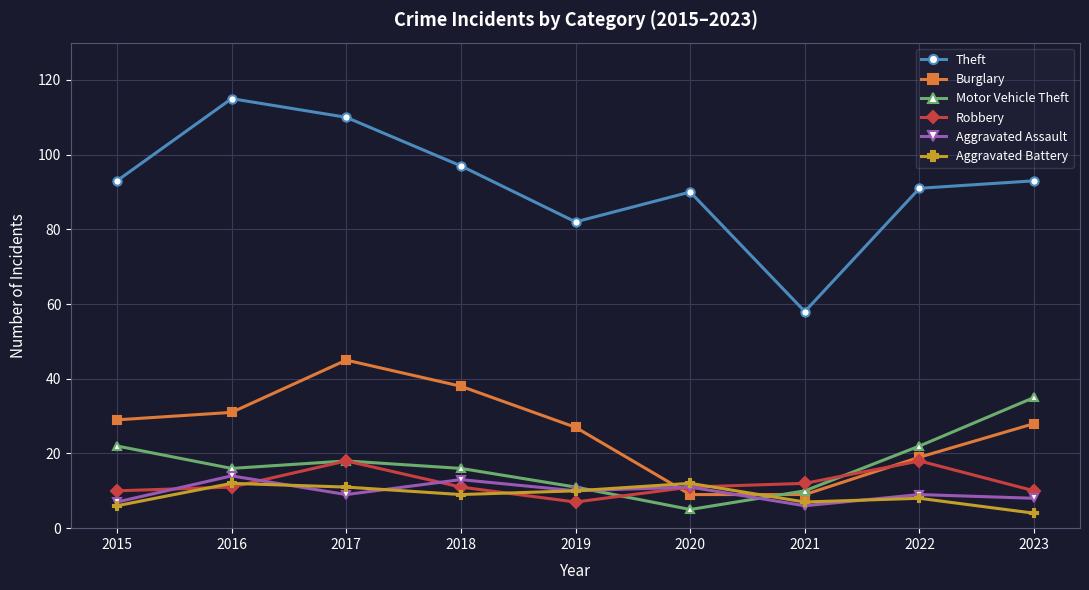

List the series in order of their peak value, highest first.

Theft, Burglary, Motor Vehicle Theft, Robbery, Aggravated Assault, Aggravated Battery